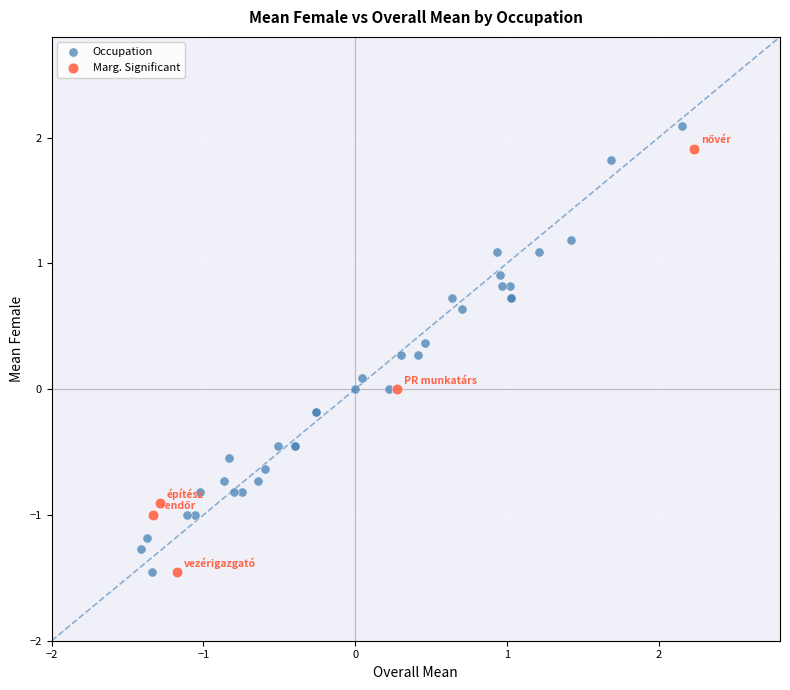

What are all the series names shown in the legend?

Occupation, Marg. Significant